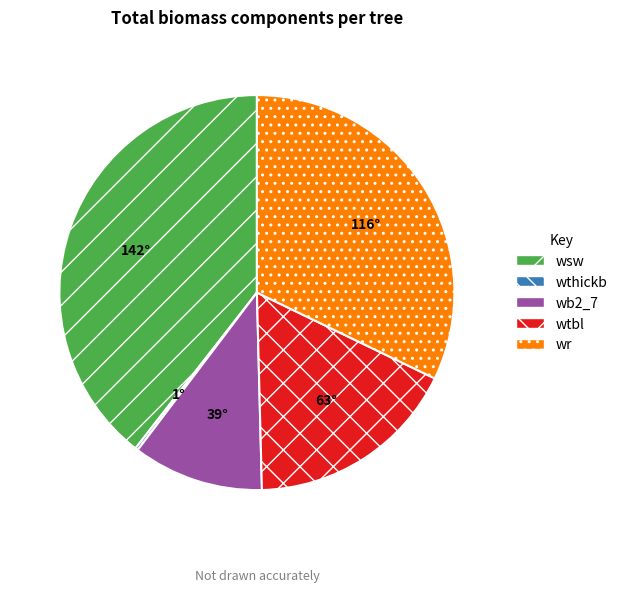

Combined, do wtbl and wb2_7 account for over 50%?

No